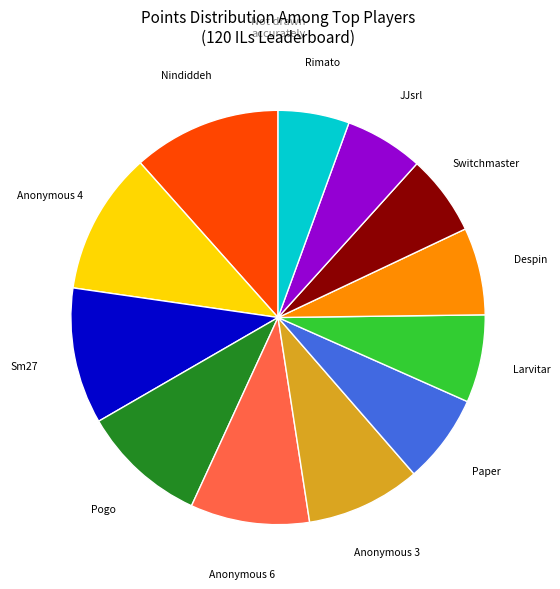

Is there a majority slice in this chart?

No